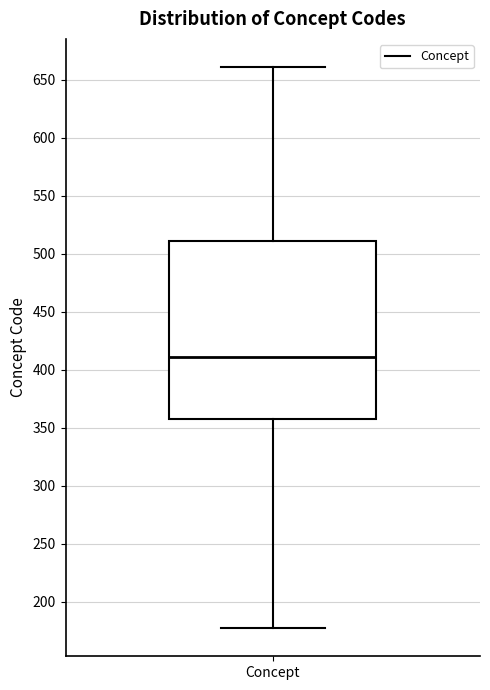

Transcribe this box plot: give where the median line is, the range the box spans, and where the two whiskers end, as read against the y-axis. The values are not printed on the chart, so give them approximately, as read against the axis.

median 410, box 360 to 510, whiskers 175 to 660